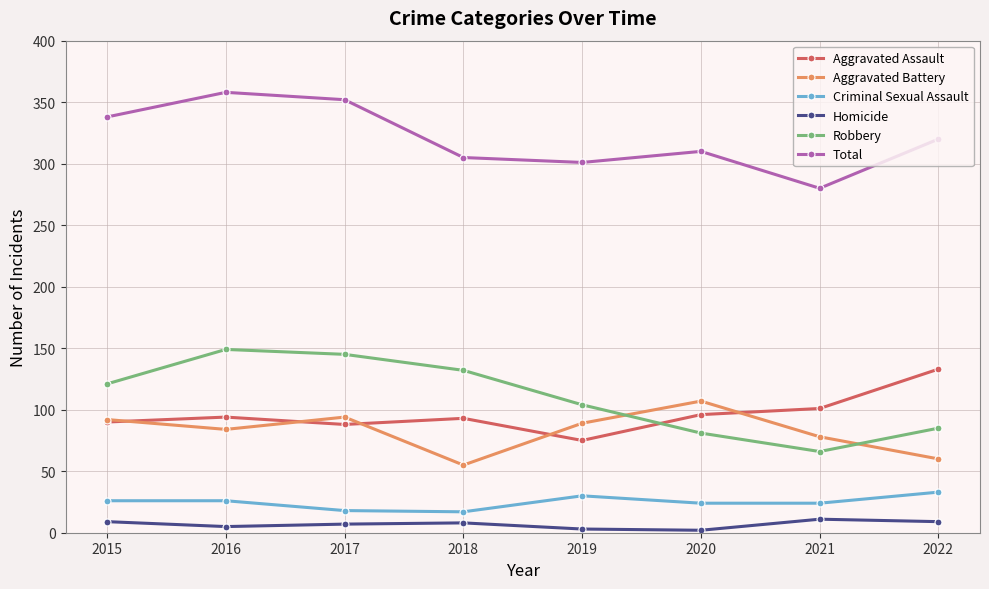

What is the minimum value shown in the chart?

2